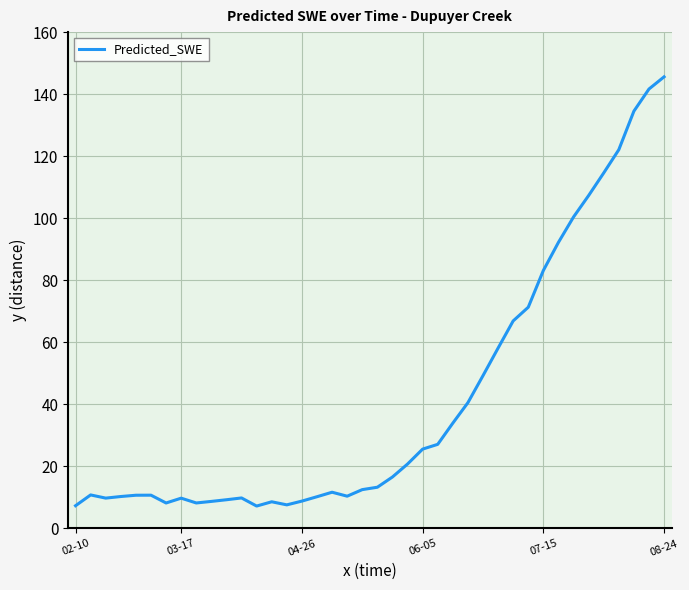

What is the minimum value shown in the chart?

7.2